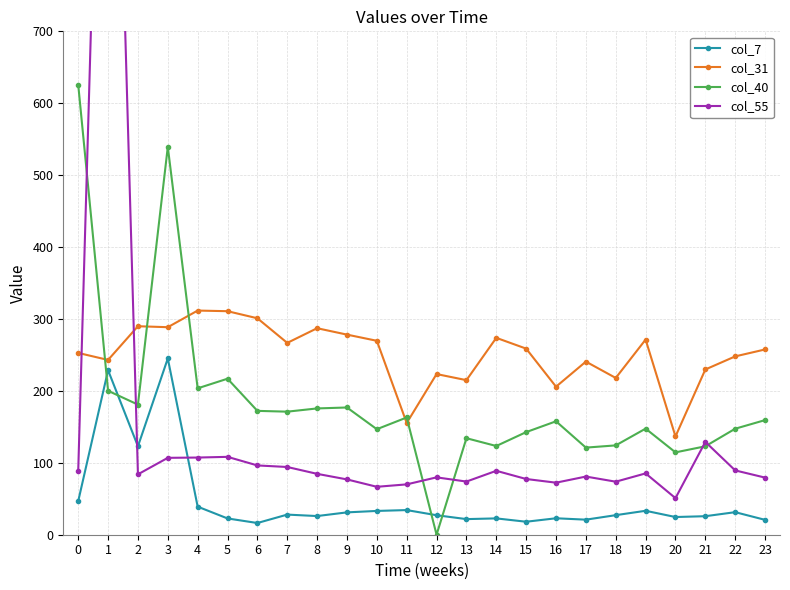

What are all the series names shown in the legend?

col_7, col_31, col_40, col_55